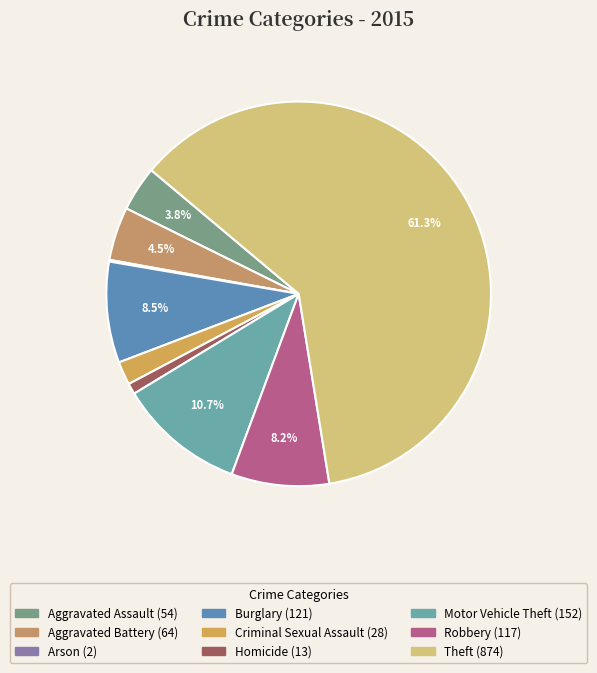

Combined, what portion of the pie is Aggravated Battery and Aggravated Assault?

8.3%